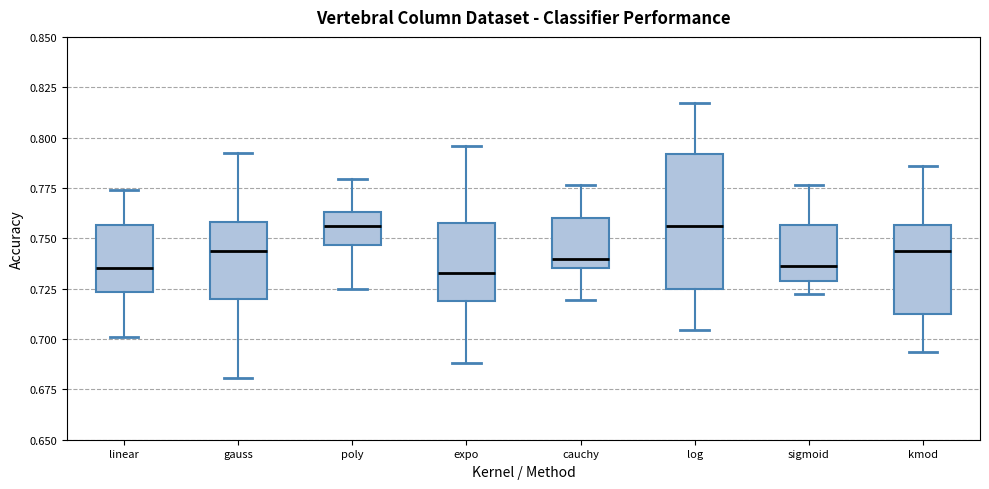

Reading left to right, read every box against the y-axis: the position of its median line, the range the box covers, and the ends of its whiskers. The values are not printed on the chart, so give them approximately, as read against the axis.

linear: median 0.735, box 0.725 to 0.755, whiskers 0.700 to 0.775
gauss: median 0.745, box 0.720 to 0.760, whiskers 0.680 to 0.790
poly: median 0.755, box 0.745 to 0.765, whiskers 0.725 to 0.780
expo: median 0.735, box 0.720 to 0.760, whiskers 0.690 to 0.795
cauchy: median 0.740, box 0.735 to 0.760, whiskers 0.720 to 0.775
log: median 0.755, box 0.725 to 0.790, whiskers 0.705 to 0.815
sigmoid: median 0.735, box 0.730 to 0.755, whiskers 0.725 to 0.775
kmod: median 0.745, box 0.710 to 0.755, whiskers 0.695 to 0.785